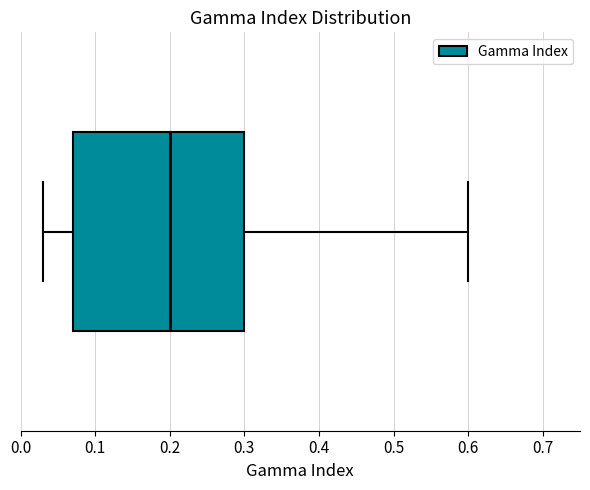

Transcribe this box plot: give where the median line is, the range the box spans, and where the two whiskers end, as read against the x-axis. The values are not printed on the chart, so give them approximately, as read against the axis.

median 0.20, box 0.07 to 0.30, whiskers 0.03 to 0.60